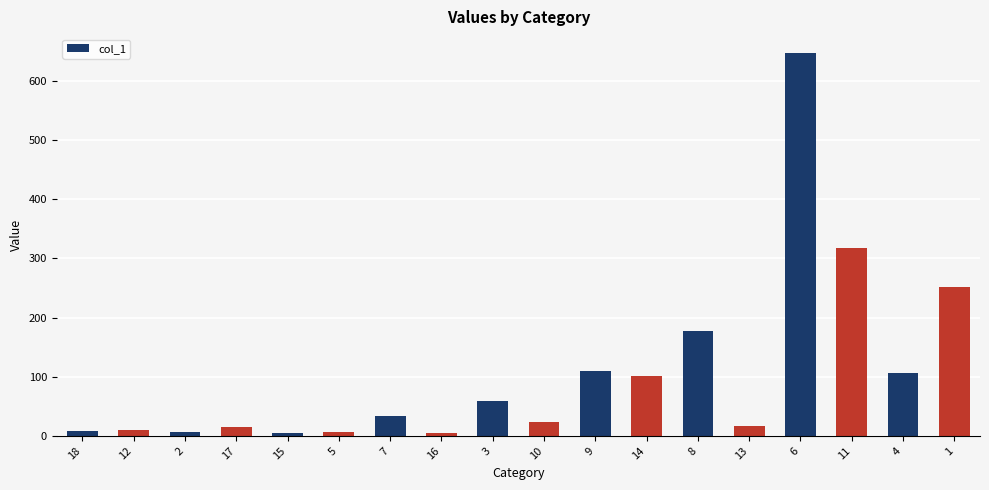

Which category has the highest value across all series?

6